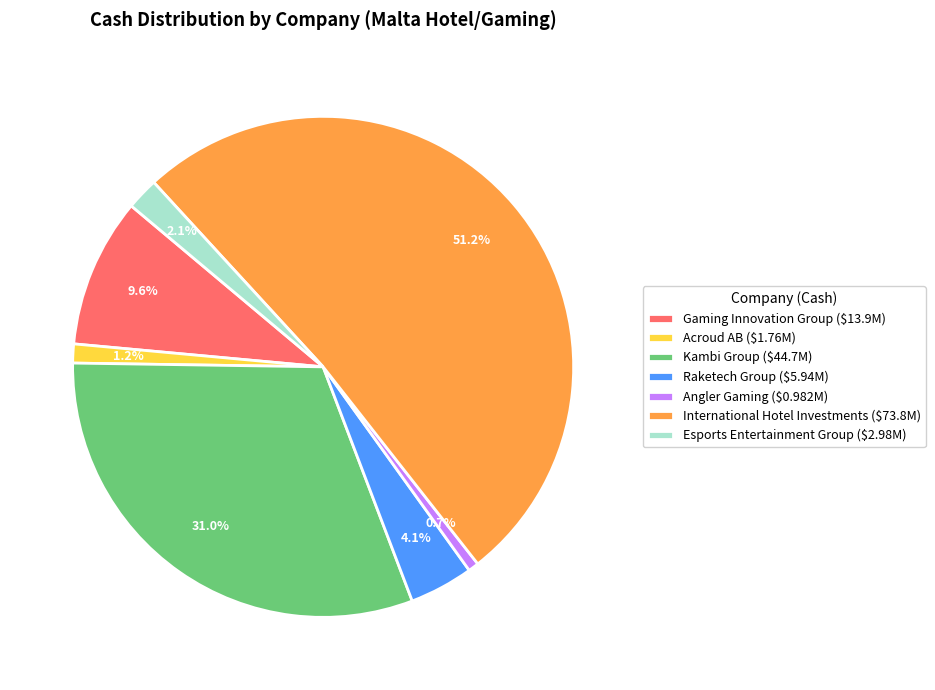

To the nearest percent, what is the combined percentage of Esports Entertainment Group and Gaming Innovation Group?

12%